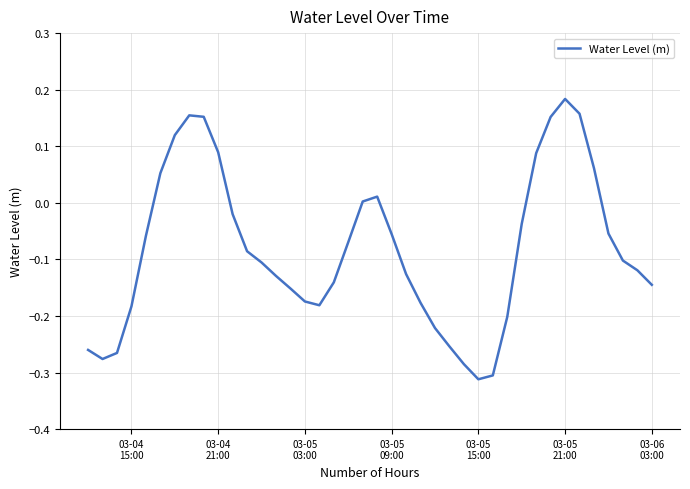

Is this an area chart (filled region under the line)?

No